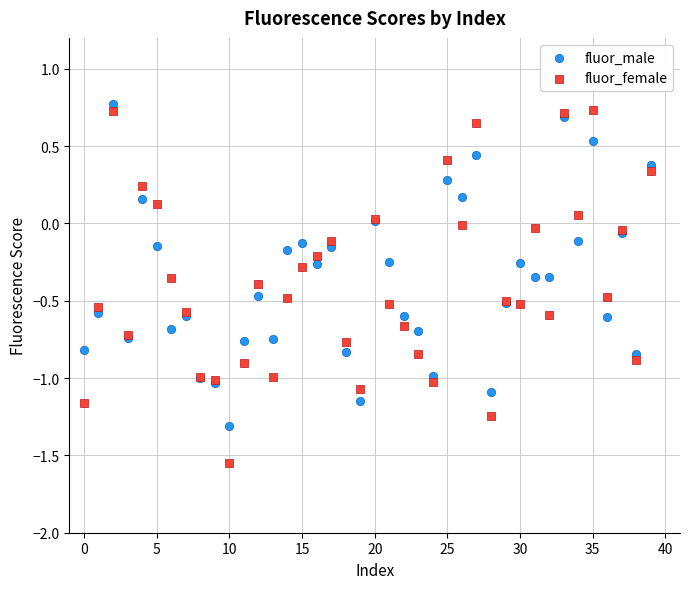

Which series has the widest spread of Y values?

fluor_female